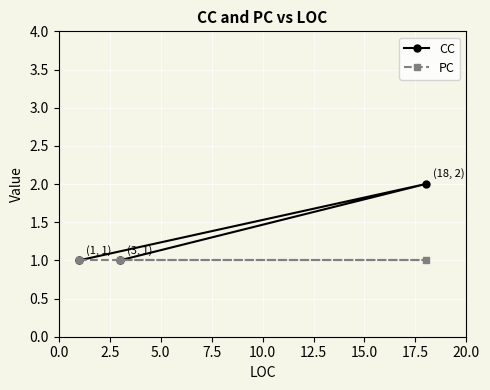

Rank the series by their maximum value, from lowest to highest.

PC, CC